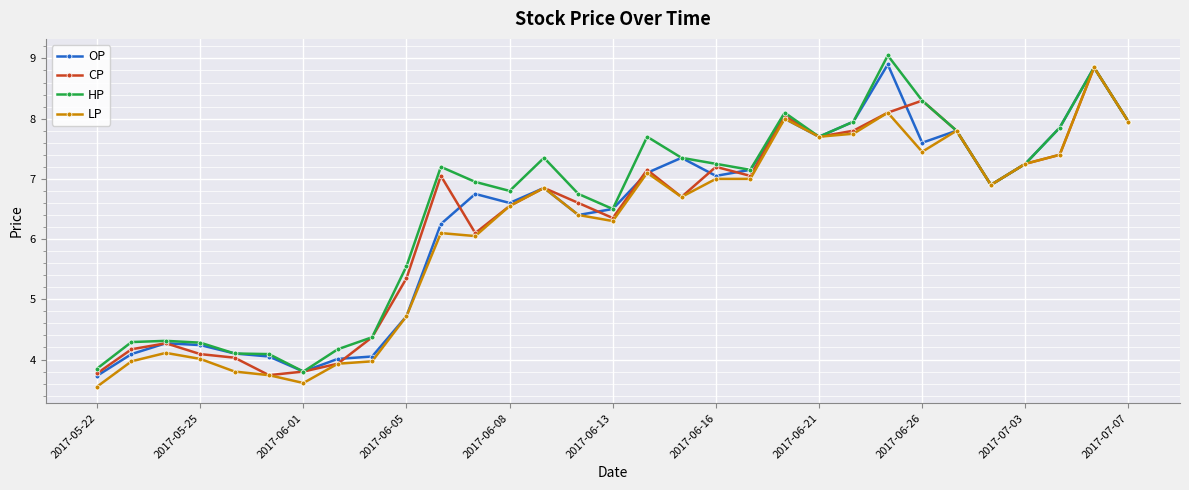

Which series has the largest range (max minus min)?

LP